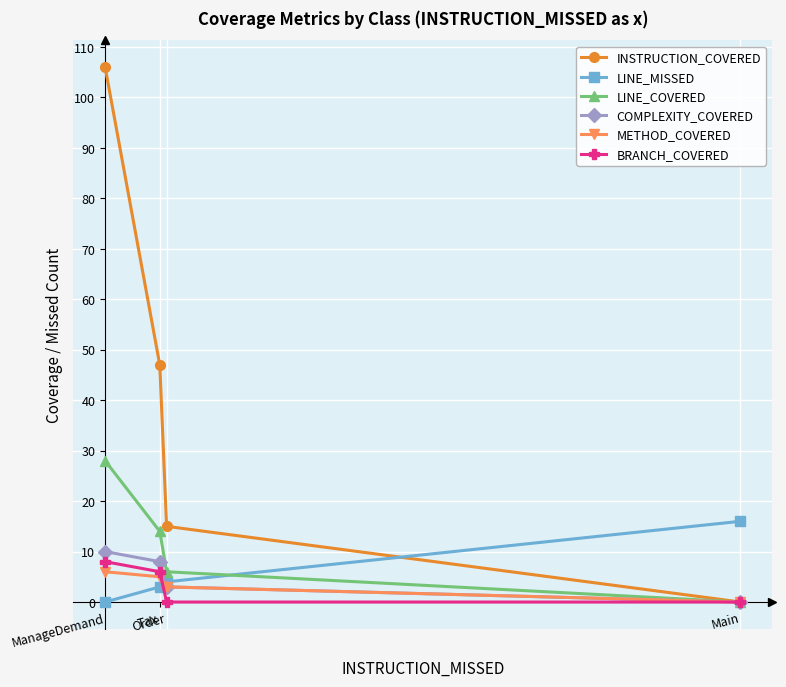

List the labels in order of COMPLEXITY_COVERED value, smallest first.

Main, Order, Tax, ManageDemand